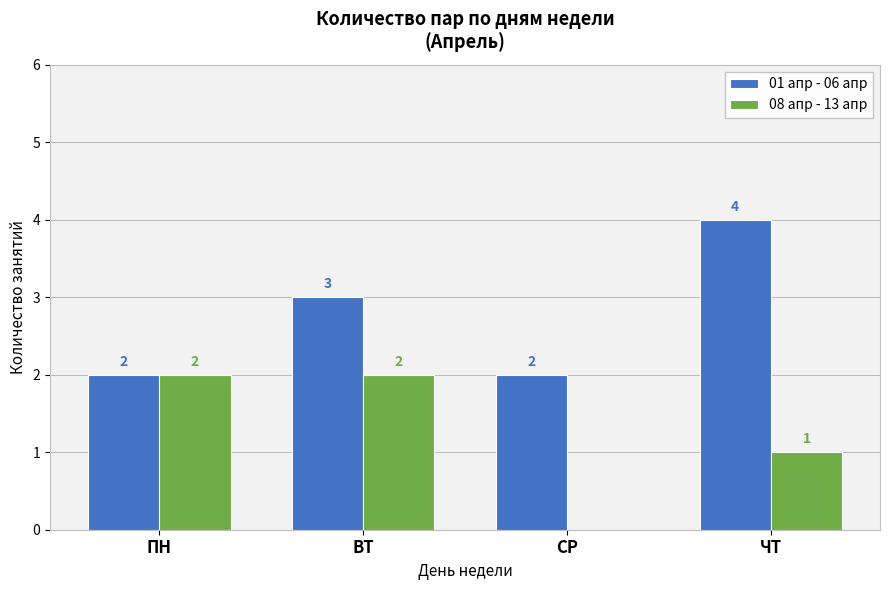

What is the difference between the 08 апр - 13 апр values at ВТ and СР?

2